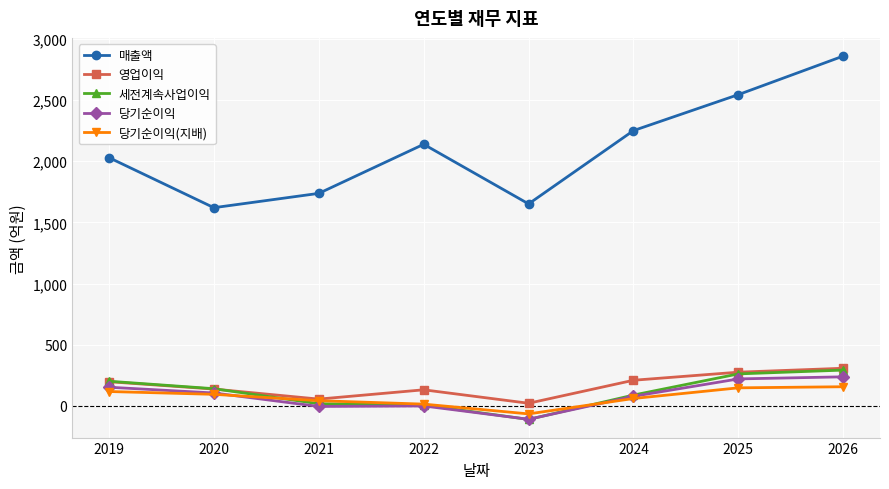

Which label corresponds to the smallest value in the chart?

2023